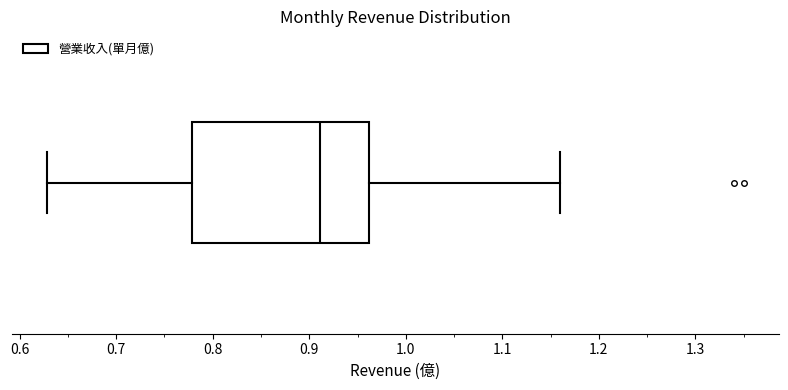

Transcribe this box plot: give where the median line is, the range the box spans, and where the two whiskers end, as read against the x-axis. The values are not printed on the chart, so give them approximately, as read against the axis.

median 0.91, box 0.78 to 0.96, whiskers 0.63 to 1.16